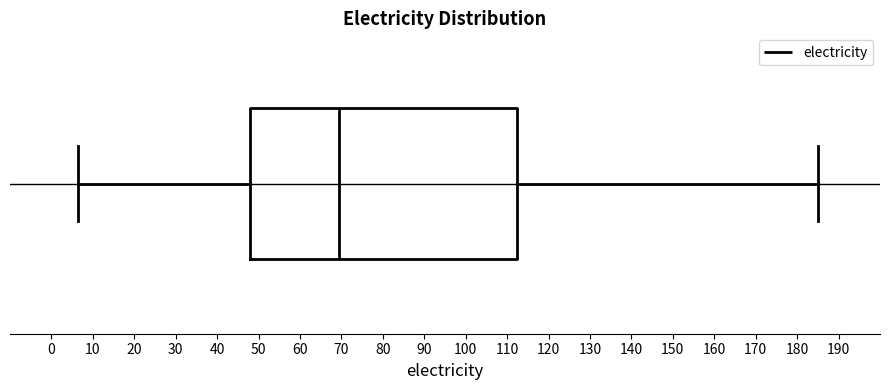

Transcribe this box plot: give where the median line is, the range the box spans, and where the two whiskers end, as read against the x-axis. The values are not printed on the chart, so give them approximately, as read against the axis.

median 69, box 48 to 112, whiskers 7 to 185